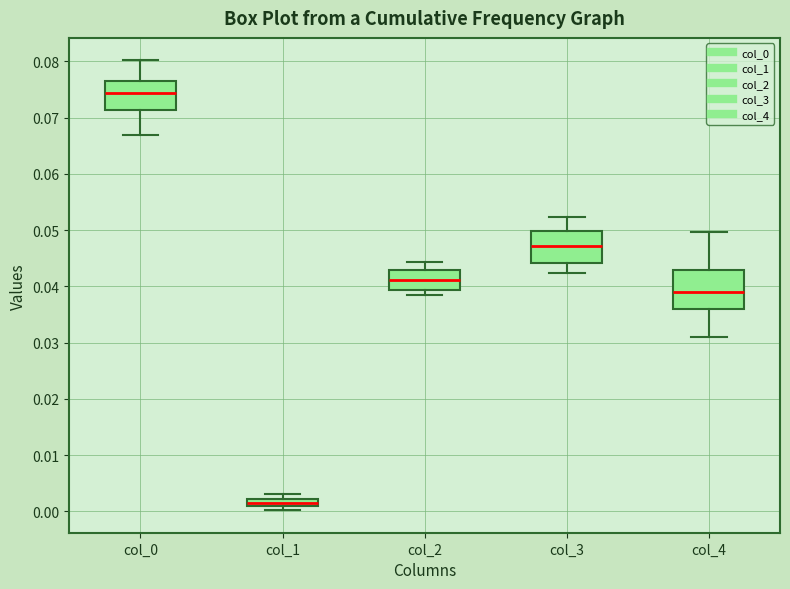

Where does the median line of the box for col_4 sit on the y-axis? The values are not printed on the chart, so give them approximately, as read against the axis.

0.039